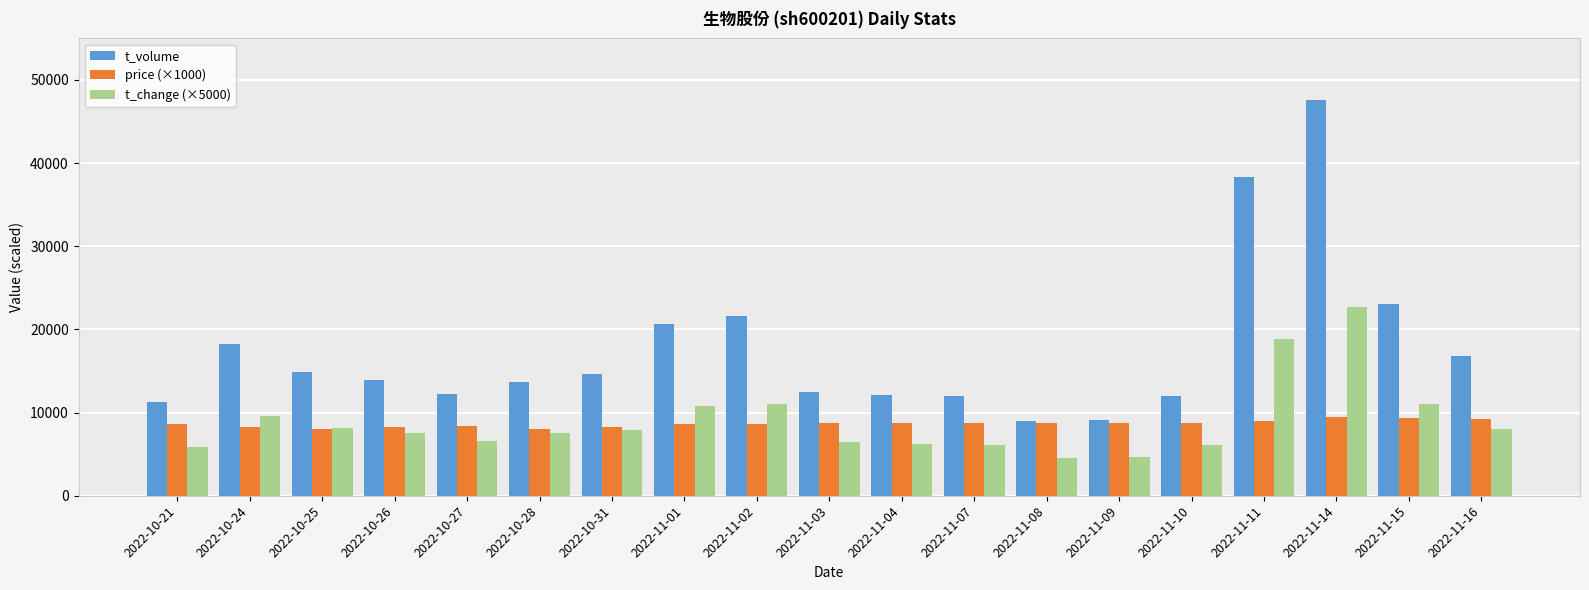

What is the difference between the second highest and minimum values in the t_volume series?

29373.0